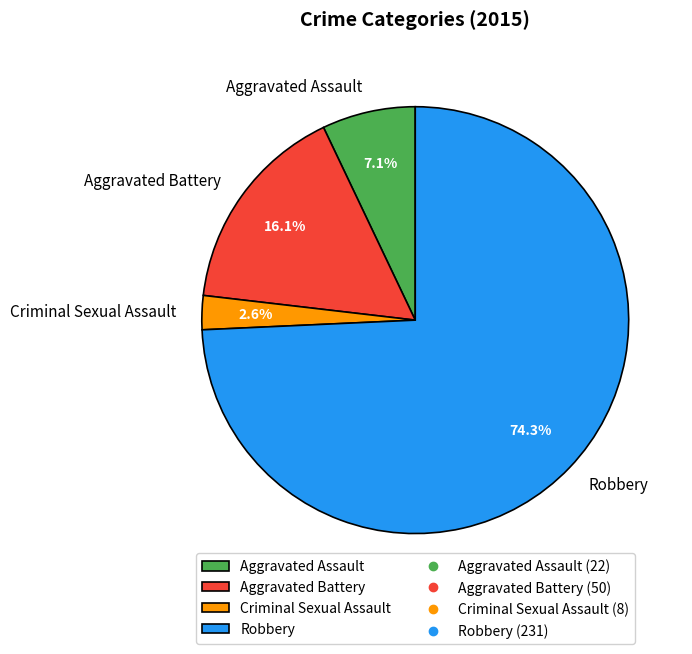

Which category has the biggest portion of the pie?

Robbery